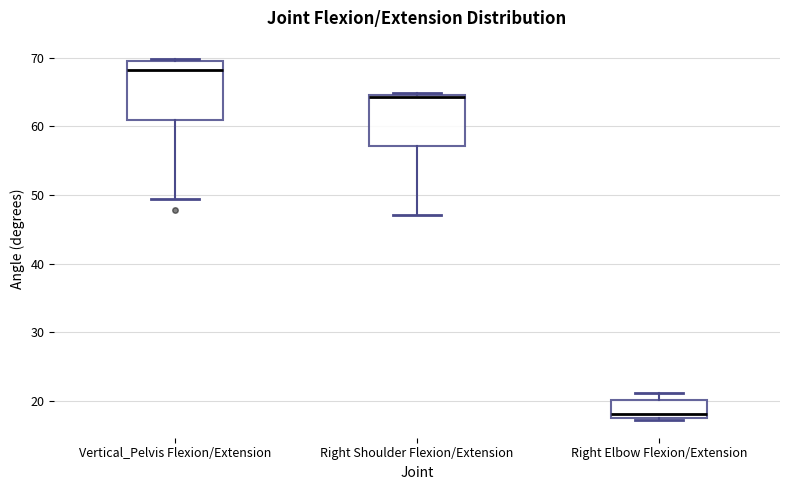

Comparing the boxes themselves (not the whiskers), which one is the tallest?

Vertical_Pelvis Flexion/Extension